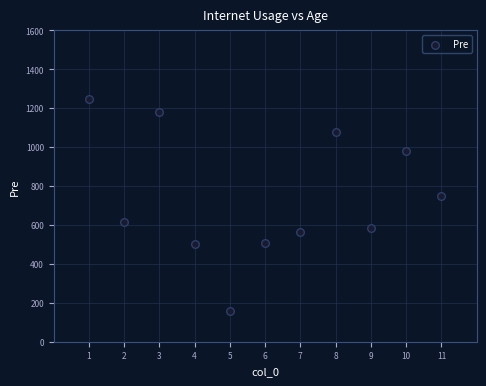

What Y value in the scatter plot is closest to 702?

751.2